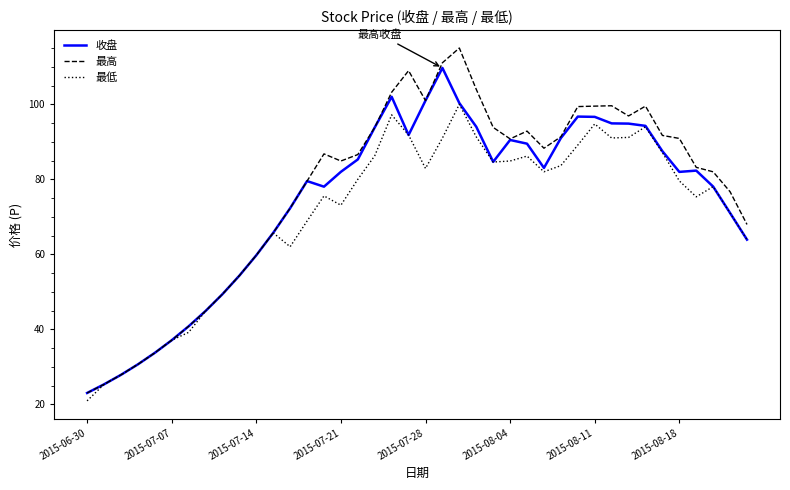

Which series has the largest range (max minus min)?

最高